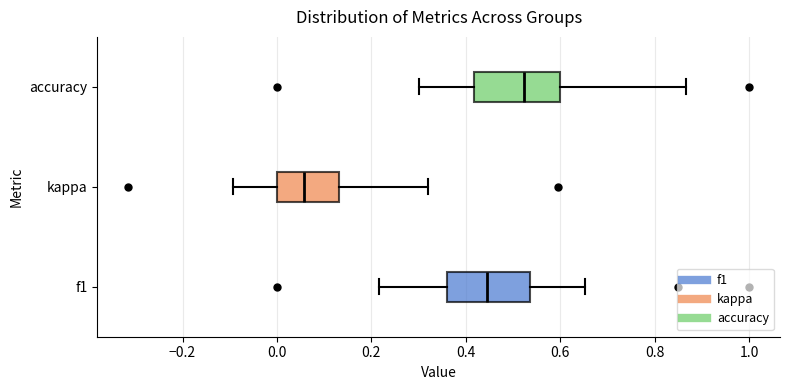

Reading bottom to top, read every box against the x-axis: the position of its median line, the range the box covers, and the ends of its whiskers. The values are not printed on the chart, so give them approximately, as read against the axis.

f1: median 0.44, box 0.36 to 0.54, whiskers 0.22 to 0.66
kappa: median 0.06, box 0.00 to 0.14, whiskers -0.10 to 0.32
accuracy: median 0.52, box 0.42 to 0.60, whiskers 0.30 to 0.86